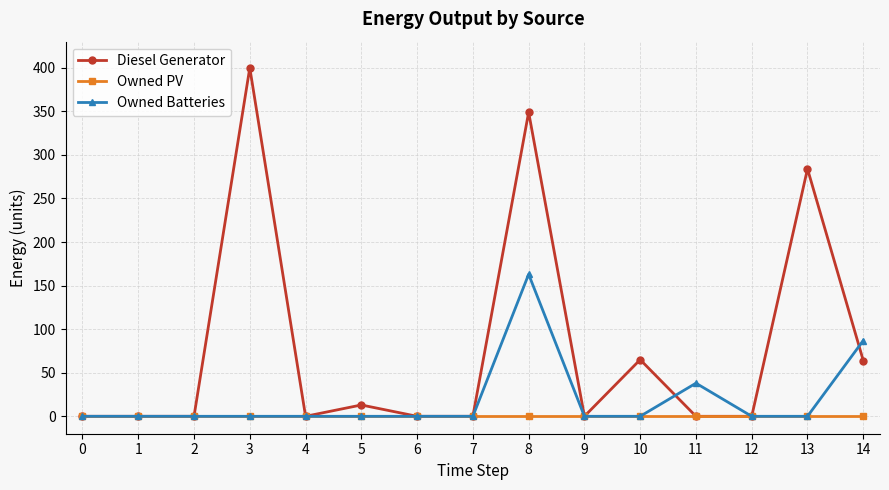

At 8, list the series in order from largest to smallest.

Diesel Generator, Owned Batteries, Owned PV